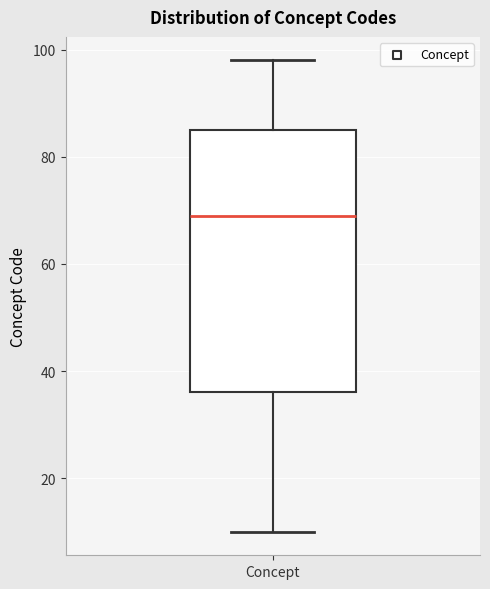

Where does the upper whisker of the box for Concept end on the y-axis? The values are not printed on the chart, so give them approximately, as read against the axis.

98